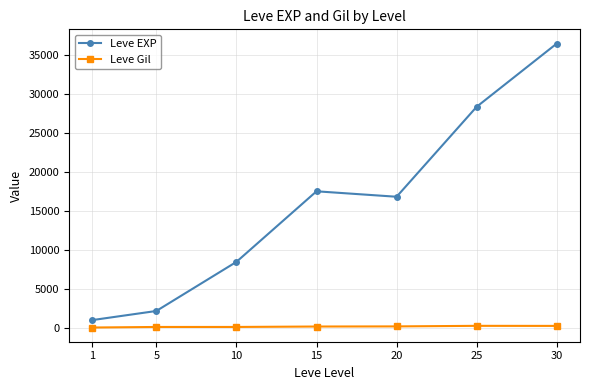

How many series are shown in this chart?

2